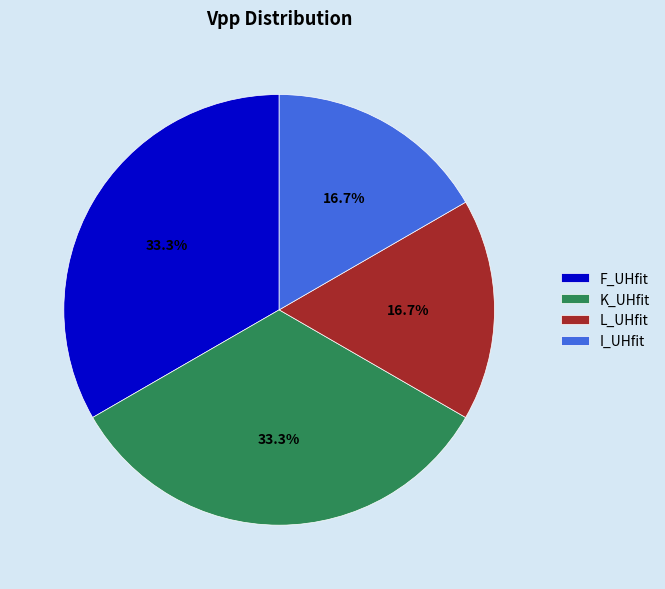

What portion of the pie excludes L_UHfit?

83.3%